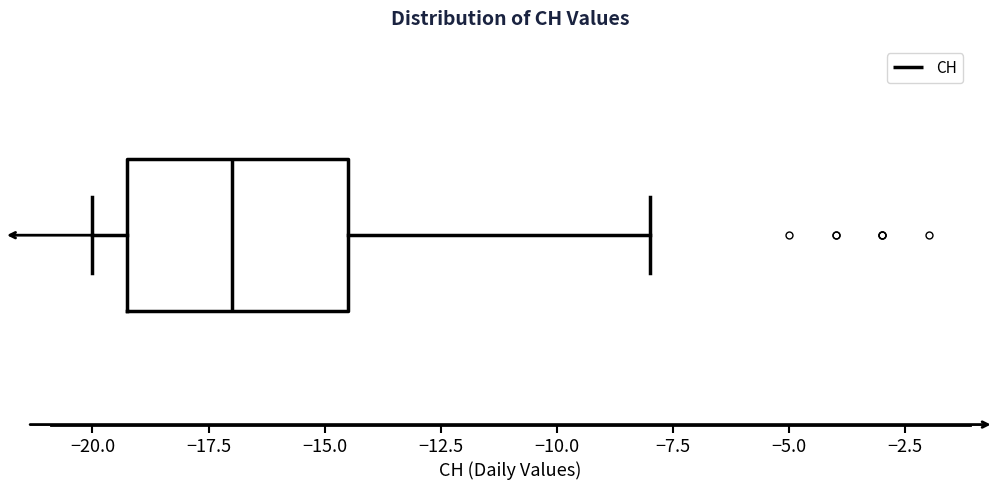

Transcribe this box plot: give where the median line is, the range the box spans, and where the two whiskers end, as read against the x-axis. The values are not printed on the chart, so give them approximately, as read against the axis.

median -17.0, box -19.0 to -14.5, whiskers -20.0 to -8.0